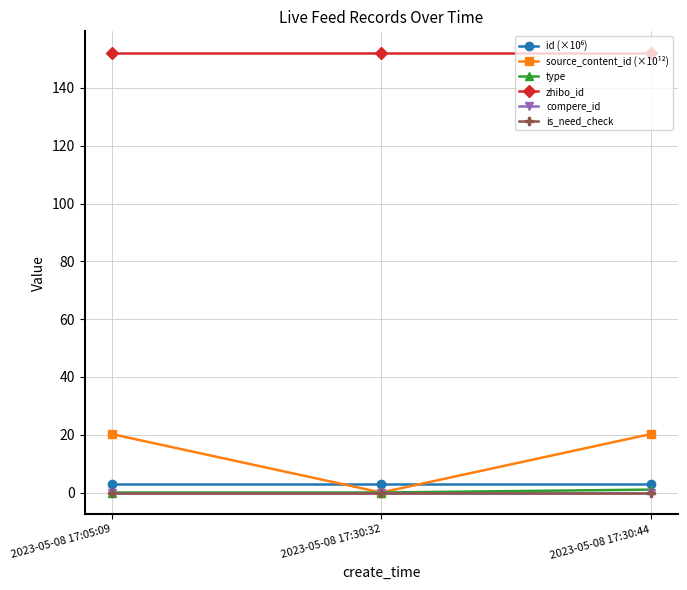

Is this an area chart (filled region under the line)?

No